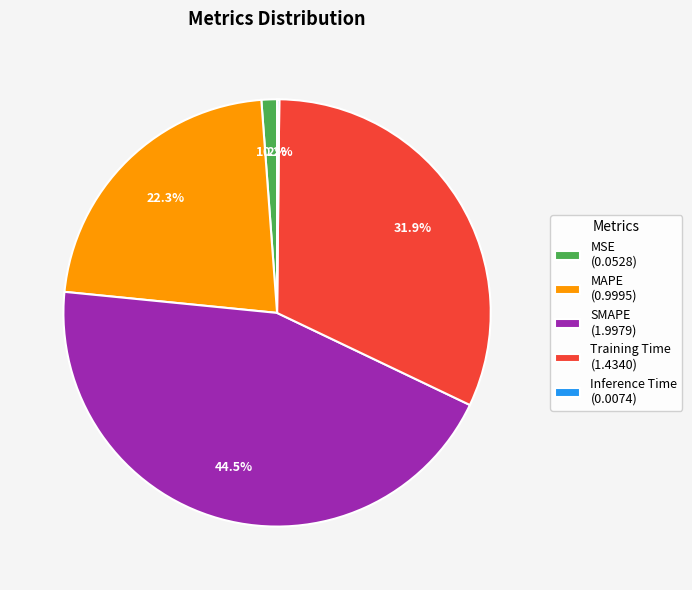

Does any single category account for the majority?

No